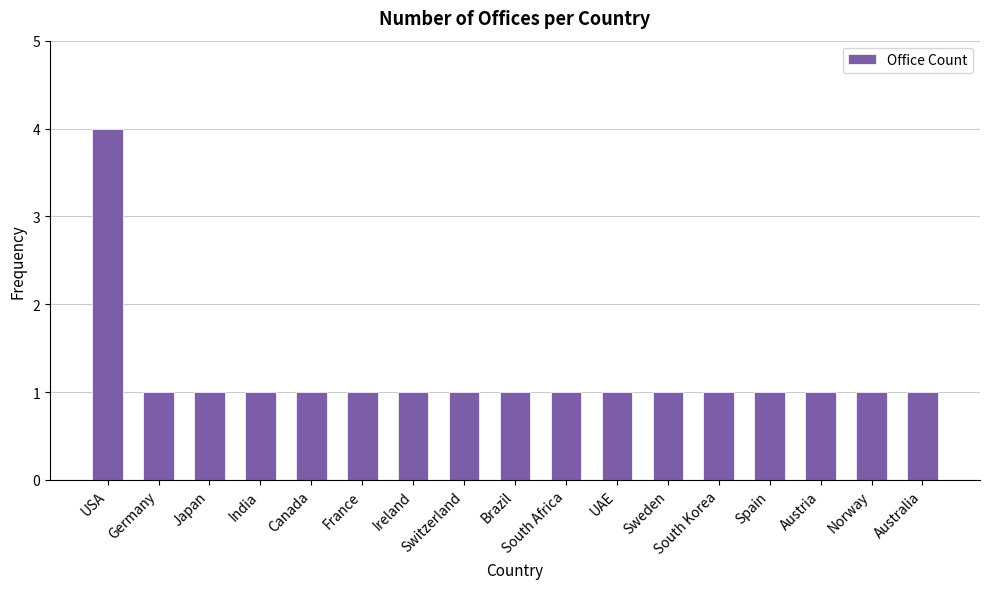

How many categories are shown in the chart?

17